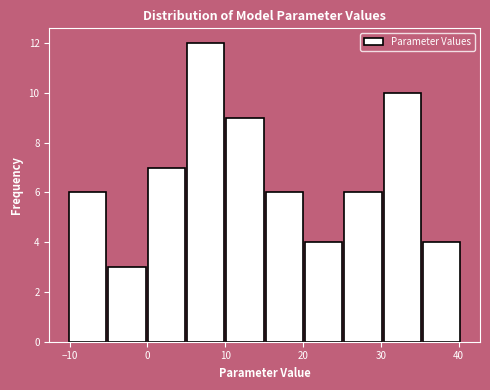

Reading left to right, list every bar in this chart as the range it spans on the x-axis followed by its height. Neither the bar edges nor the heights are printed on the chart, so give them approximately, as read against the axes.

-10 to -5: 6
-5 to 0: 3
0 to 5: 7
5 to 10: 12
10 to 15: 9
15 to 20: 6
20 to 25: 4
25 to 30: 6
30 to 35: 10
35 to 40: 4